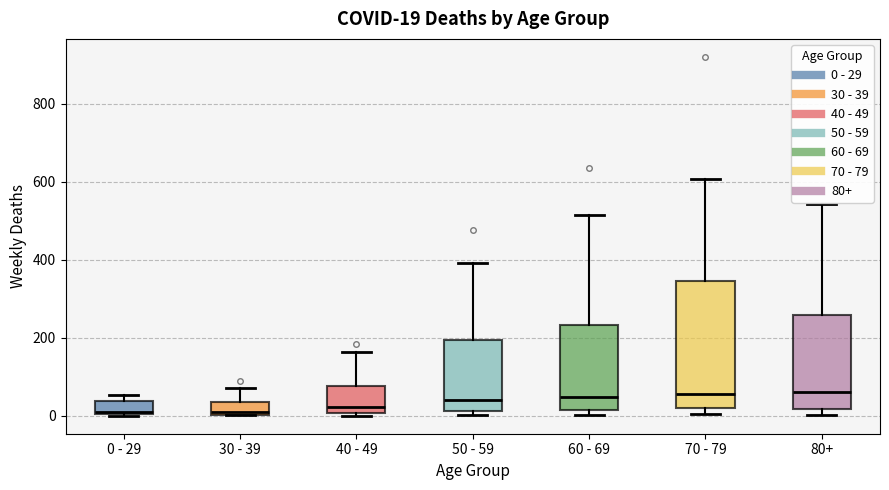

Which box is the tallest, from its lower edge to its upper edge?

70 - 79